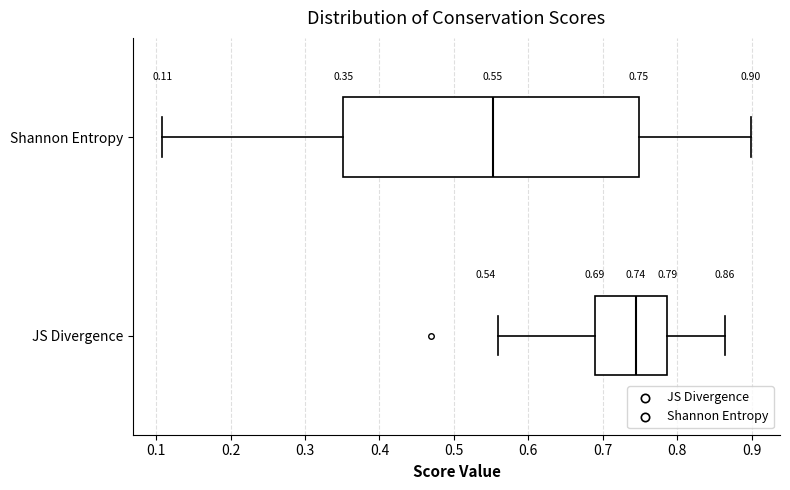

Which box is the widest, from its left edge to its right edge?

Shannon Entropy